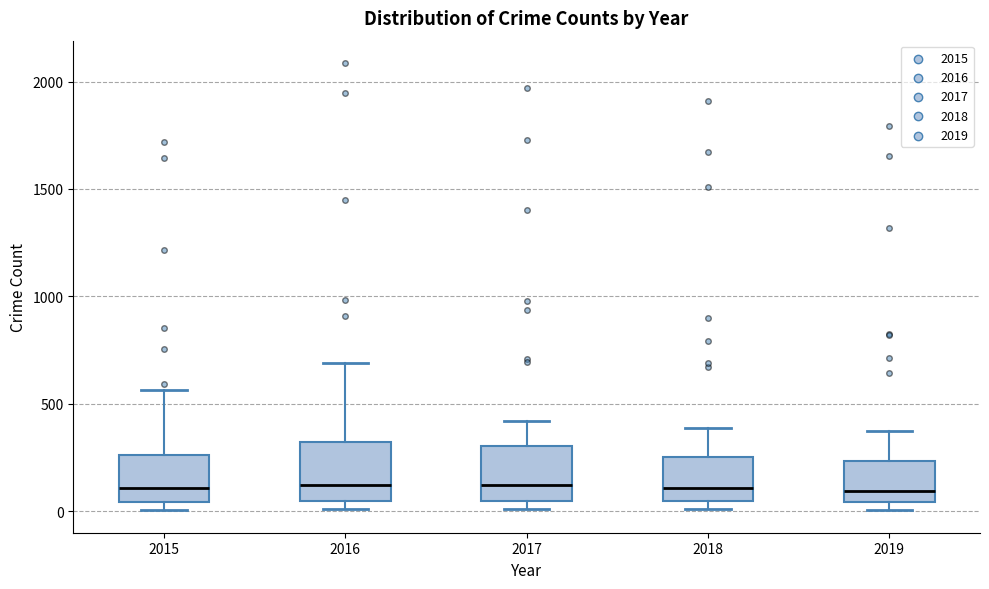

Where does the upper whisker of the box at x = 2017 end on the y-axis? The values are not printed on the chart, so give them approximately, as read against the axis.

400